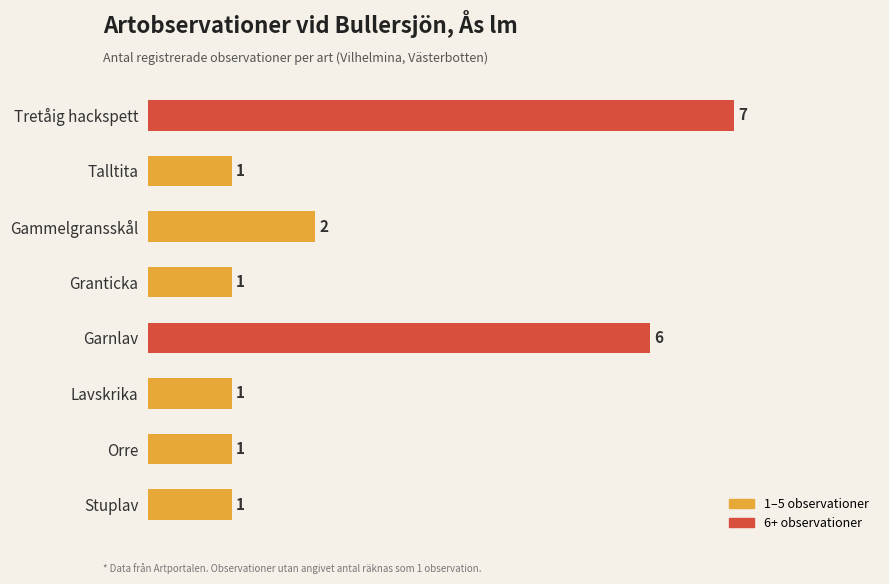

What position from the bottom is Orre?

2